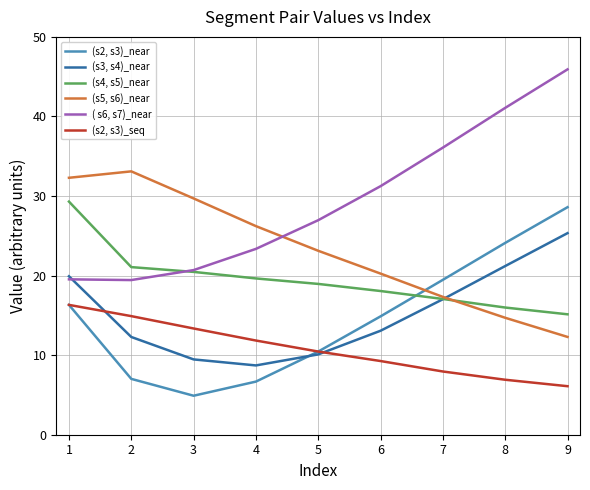

The (s2, s3)_near series shows 2.8 at 3. True or false?

False